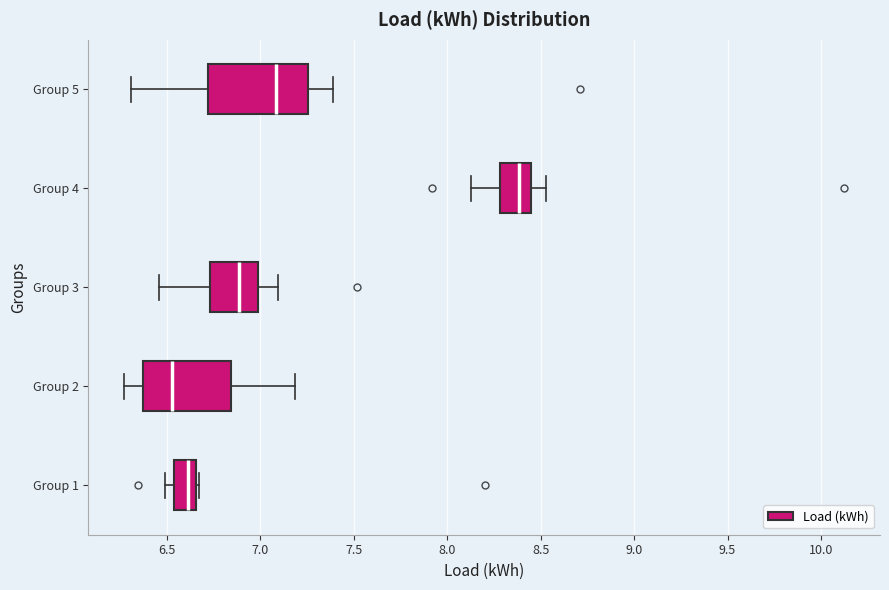

Reading bottom to top, read every box against the x-axis: the position of its median line, the range the box covers, and the ends of its whiskers. The values are not printed on the chart, so give them approximately, as read against the axis.

Group 1: median 6.60, box 6.55 to 6.65, whiskers 6.50 to 6.65
Group 2: median 6.55, box 6.35 to 6.85, whiskers 6.25 to 7.20
Group 3: median 6.90, box 6.75 to 7.00, whiskers 6.45 to 7.10
Group 4: median 8.40, box 8.30 to 8.45, whiskers 8.15 to 8.55
Group 5: median 7.10, box 6.70 to 7.25, whiskers 6.30 to 7.40